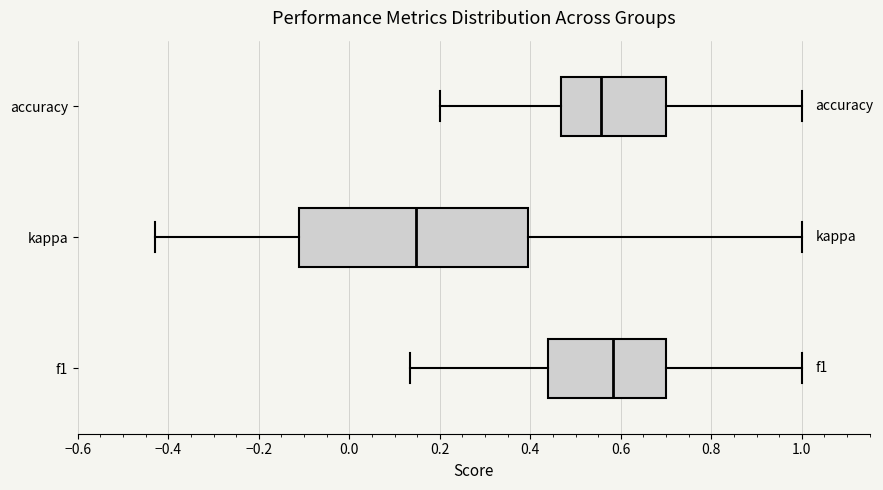

Where is the left edge of the box for accuracy on the x-axis? The values are not printed on the chart, so give them approximately, as read against the axis.

0.46